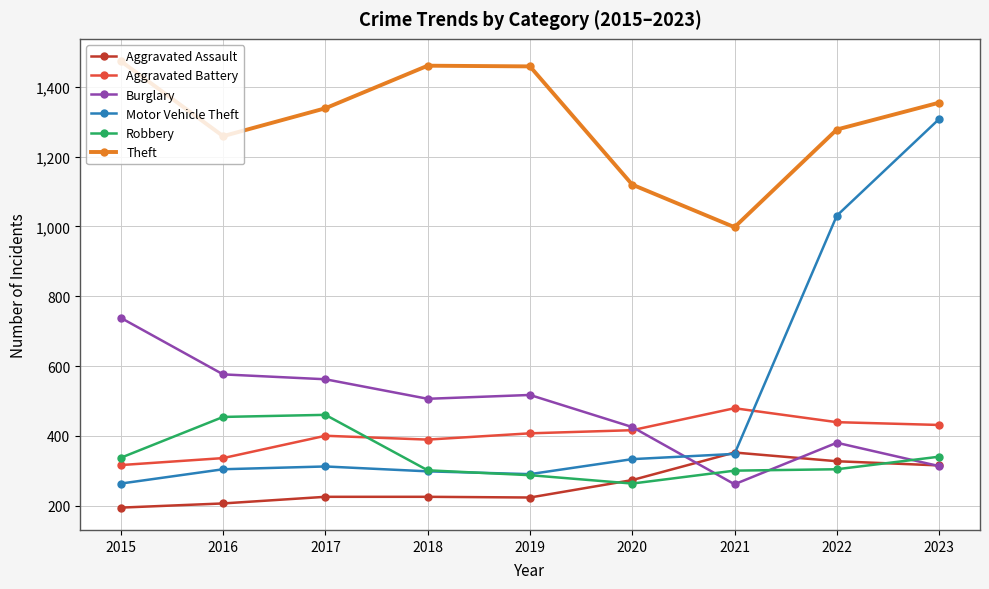

How many distinct data groups are displayed?

6